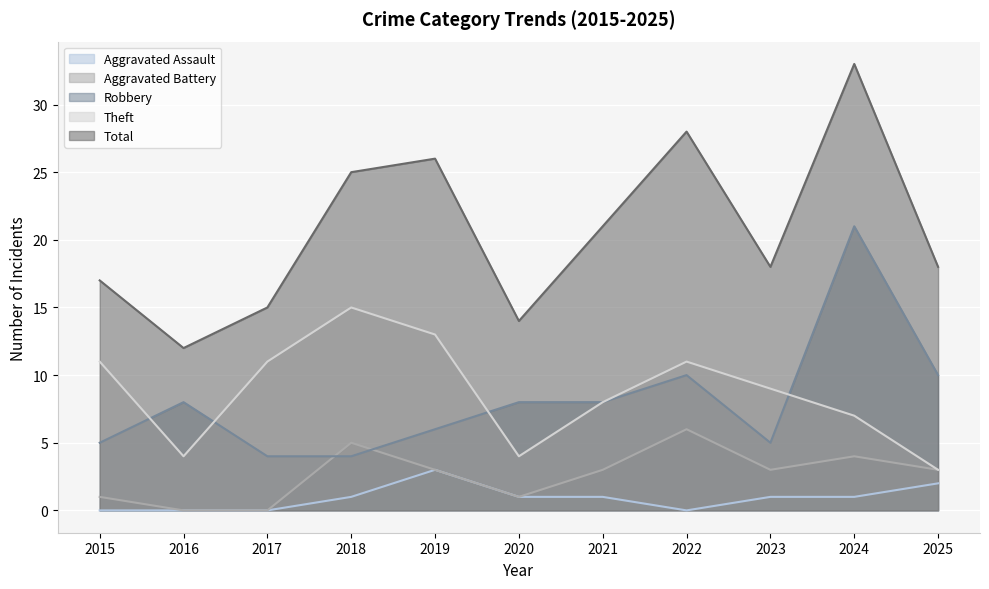

Reading left to right, transcribe all the data shown in this chart.

Robbery: 2015=5	2016=8	2017=4	2018=4	2019=6	2020=8	2021=8	2022=10	2023=5	2024=21	2025=10
Theft: 2015=11	2016=4	2017=11	2018=15	2019=13	2020=4	2021=8	2022=11	2023=9	2024=7	2025=3
Aggravated Battery: 2015=1	2016=0	2017=0	2018=5	2019=3	2020=1	2021=3	2022=6	2023=3	2024=4	2025=3
Aggravated Assault: 2015=0	2016=0	2017=0	2018=1	2019=3	2020=1	2021=1	2022=0	2023=1	2024=1	2025=2
Total: 2015=17	2016=12	2017=15	2018=25	2019=26	2020=14	2021=21	2022=28	2023=18	2024=33	2025=18